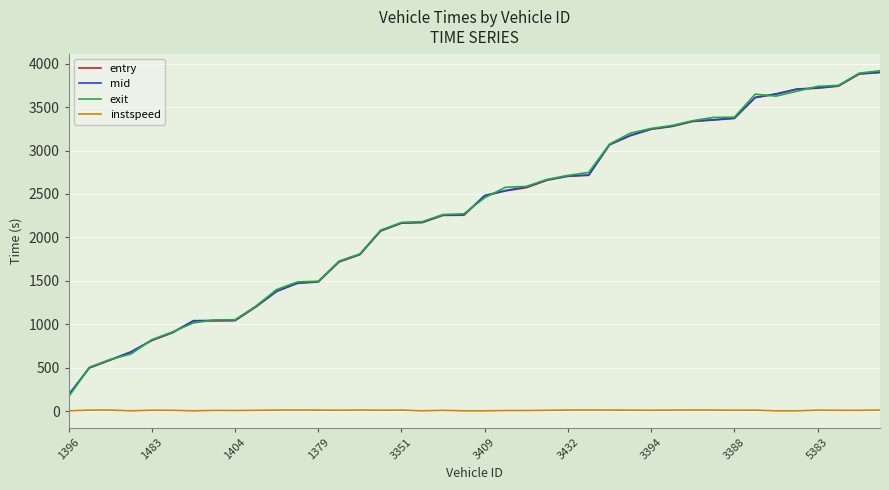

Which series has the largest range (max minus min)?

exit